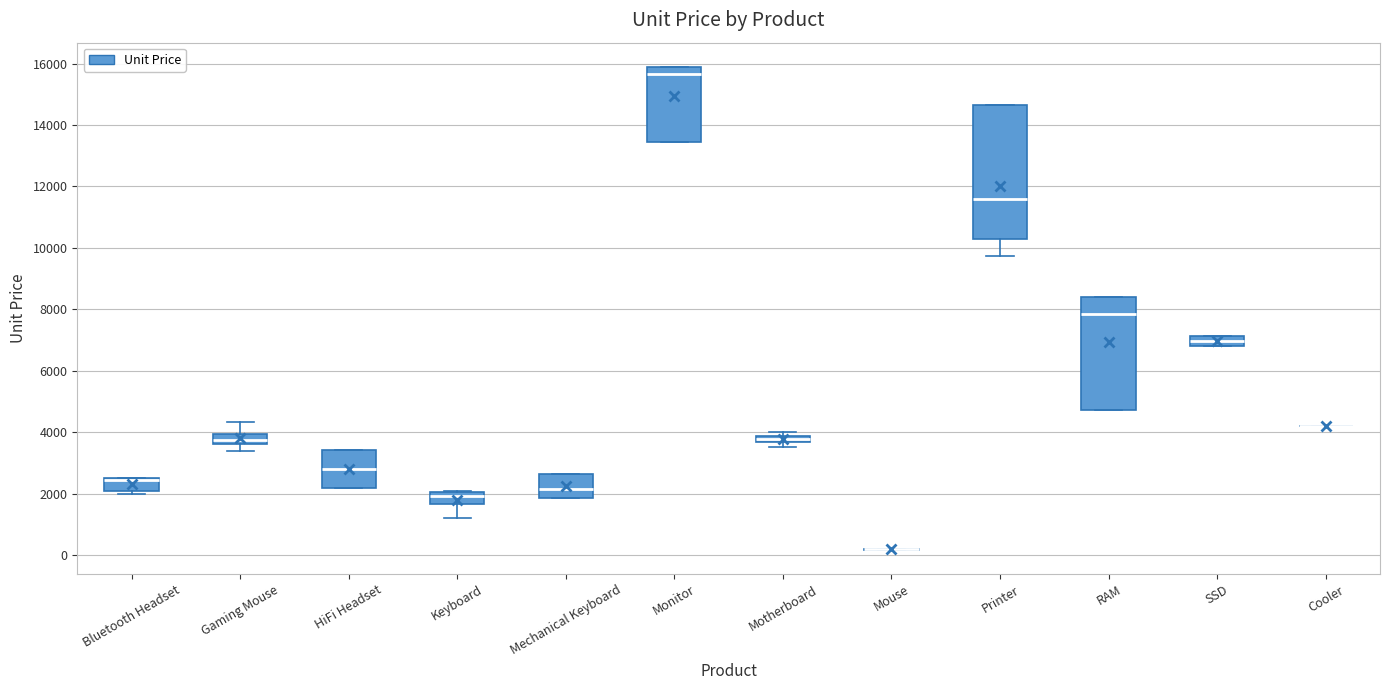

Which box is the tallest, from its lower edge to its upper edge?

Printer